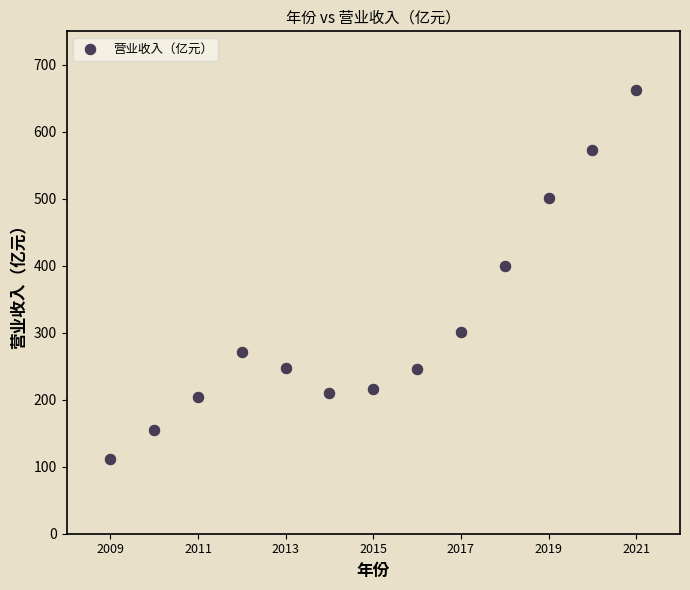

What is the range of Y values (max minus min)?

550.8